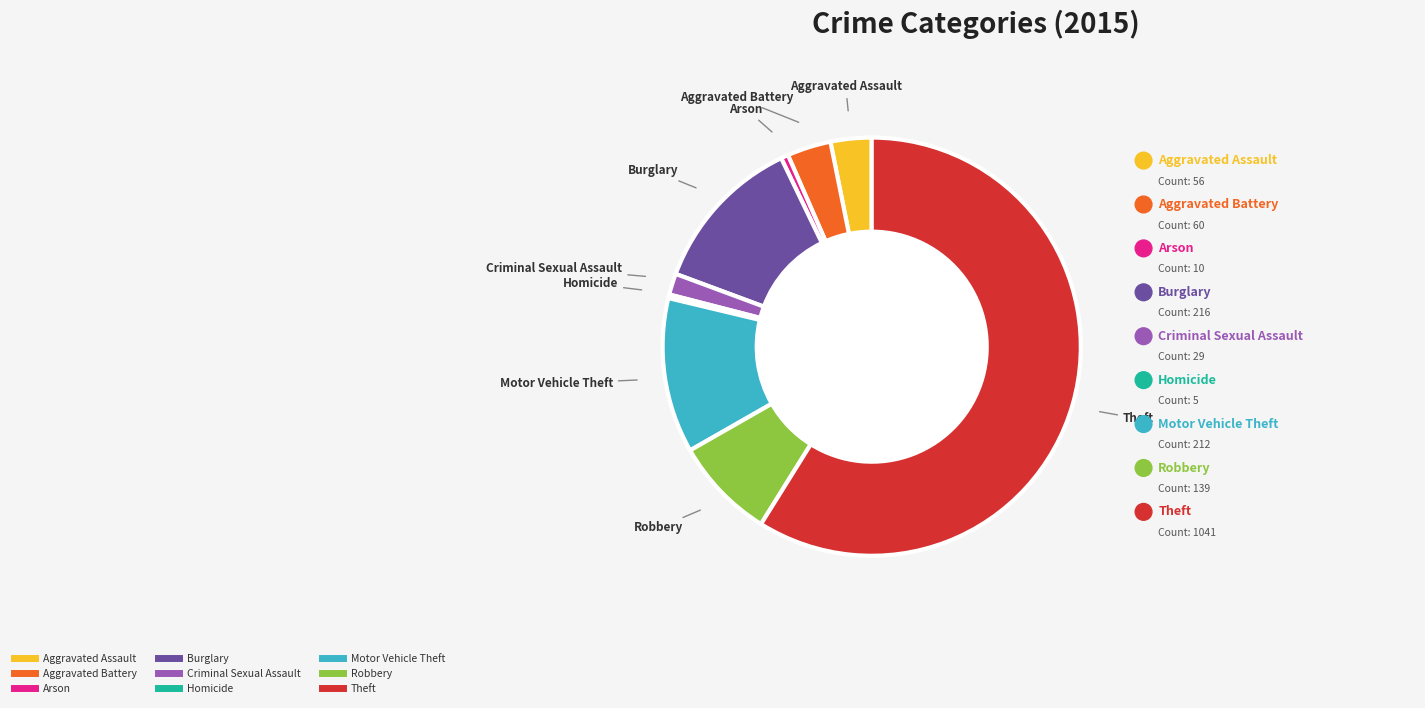

The Aggravated Battery slice represents 3% of the pie. True or false?

True